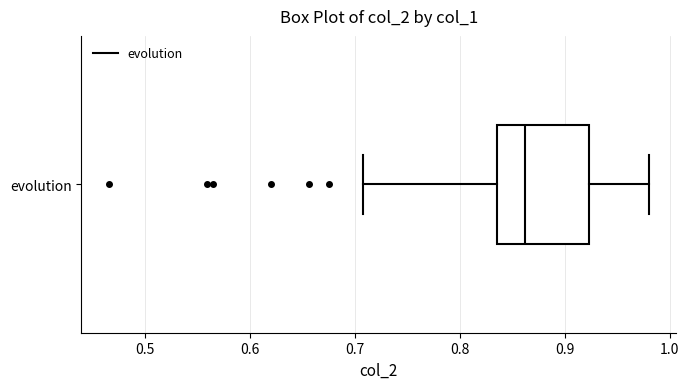

Read this box plot against the x-axis: the position of the median line, the range covered by the box, and the ends of both whiskers. The values are not printed on the chart, so give them approximately, as read against the axis.

median 0.86, box 0.84 to 0.92, whiskers 0.71 to 0.98